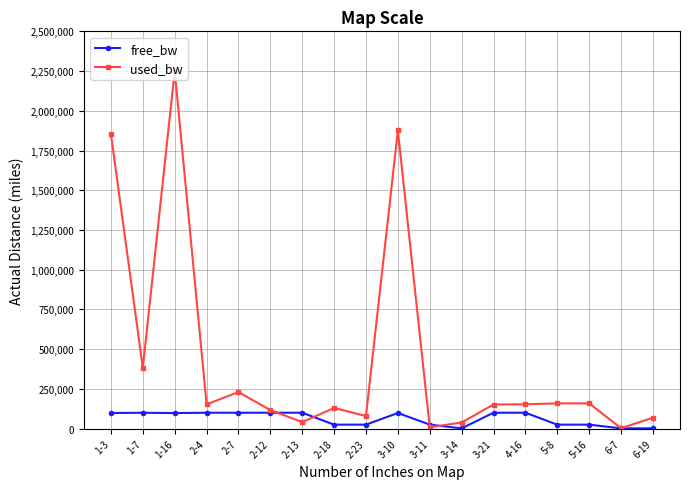

What is the average value of the used_bw series?

436063.1